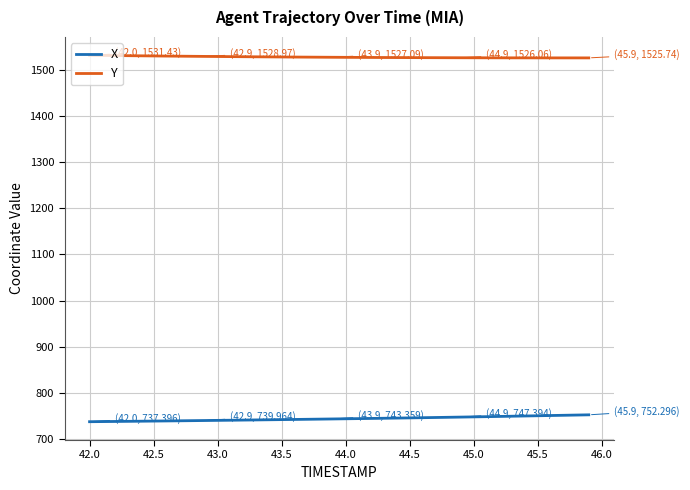

True or false: X and Y cross at least once.

False